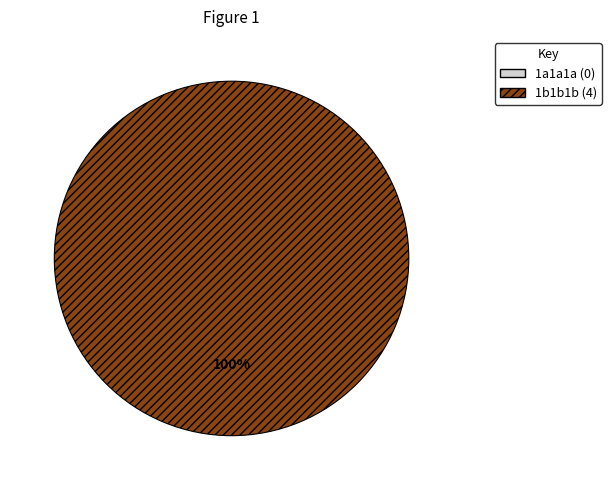

Does any single category account for the majority?

Yes